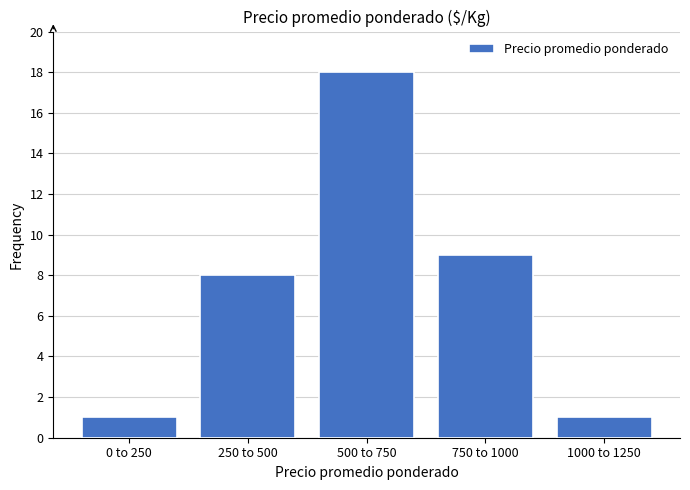

Reading left to right, transcribe all the data shown in this chart.

1	8	18	9	1